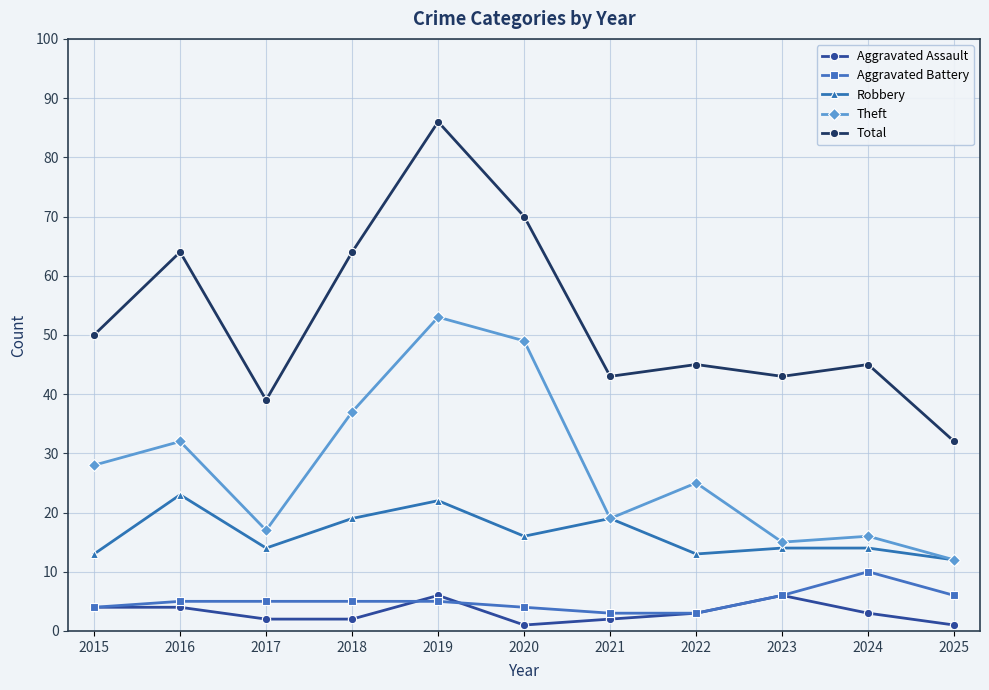

Which label corresponds to the largest value in the chart?

2019